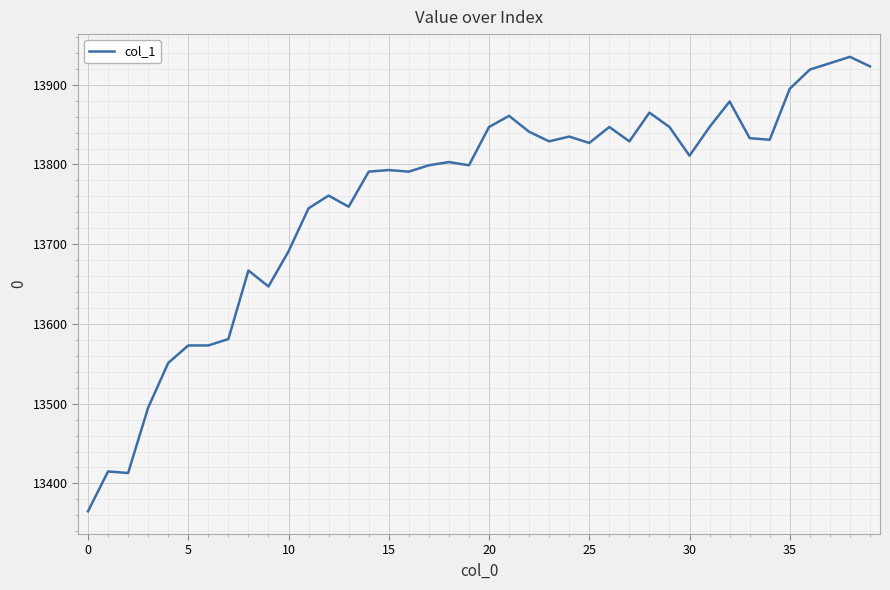

What is the maximum value shown in the chart?

13935